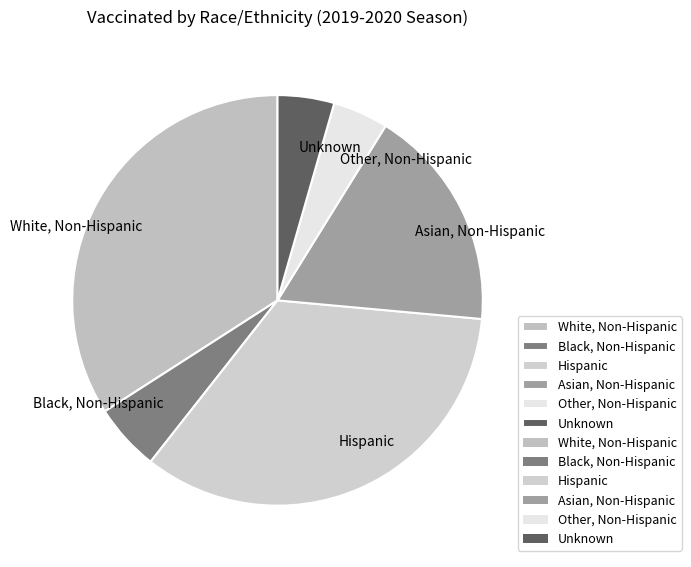

Is the sum of Other, Non-Hispanic and Asian, Non-Hispanic greater than half?

No